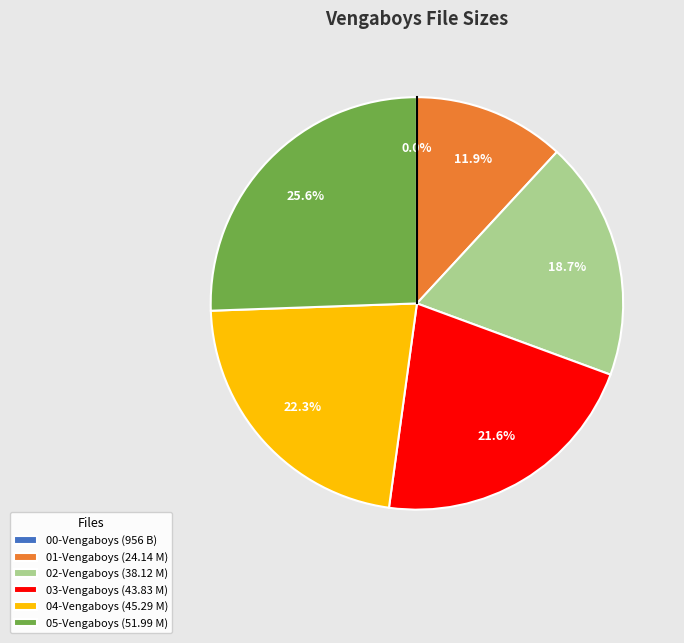

Is the sum of 03-Vengaboys (43.83 M) and 05-Vengaboys (51.99 M) greater than half?

No